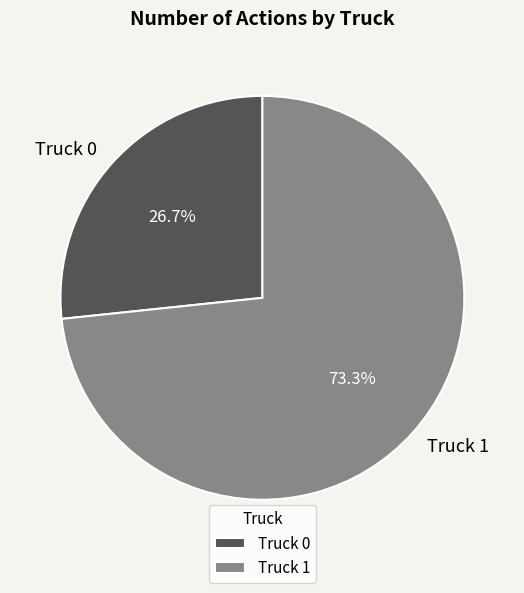

Between Truck 1 and Truck 0, which is larger?

Truck 1